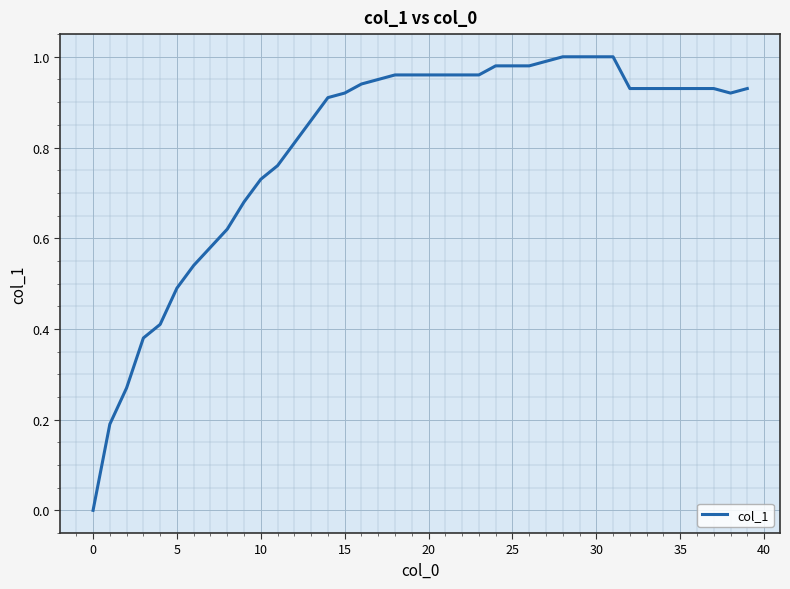

How many lines are shown in the chart?

1